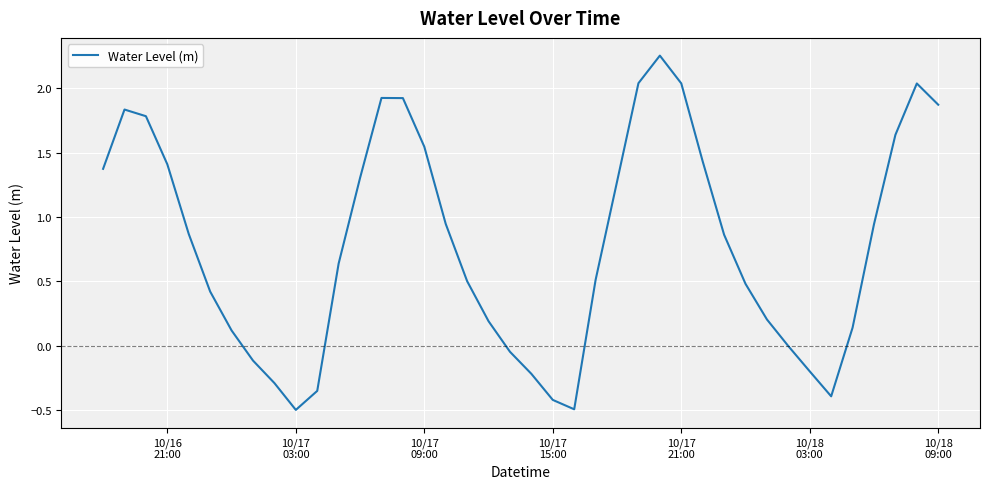

What is the average value?

0.8